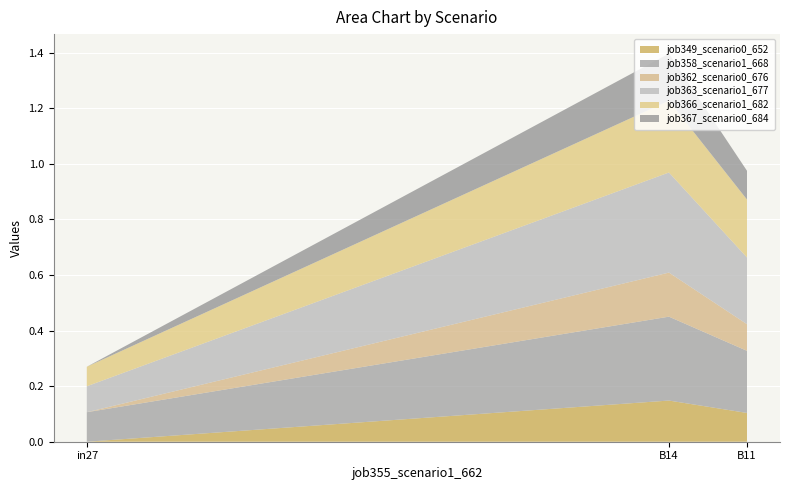

Reading left to right, what are all the values shown in this chart?

job349_scenario0_652: in27=0.0	B14=0.1	B11=0.1
job358_scenario1_668: in27=0.1	B14=0.3	B11=0.2
job362_scenario0_676: in27=0.0	B14=0.2	B11=0.1
job363_scenario1_677: in27=0.1	B14=0.4	B11=0.2
job366_scenario1_682: in27=0.1	B14=0.3	B11=0.2
job367_scenario0_684: in27=0.0	B14=0.2	B11=0.1